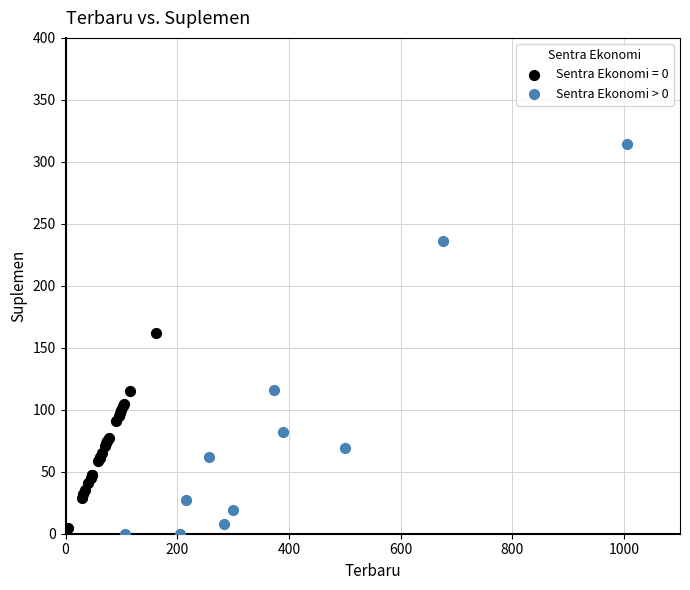

Which series has the widest spread of Y values?

Sentra Ekonomi > 0